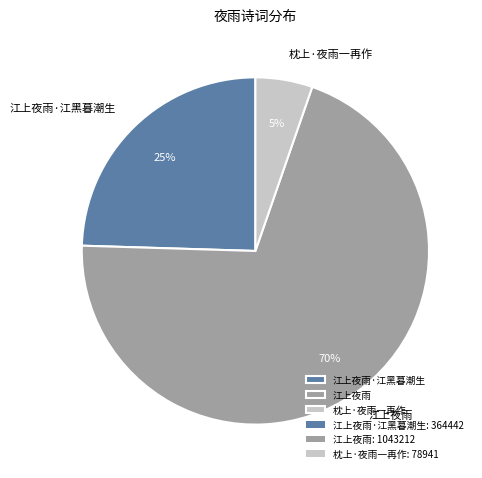

To the nearest percent, what percentage of the pie is 江上夜雨·江黑暮潮生?

25%